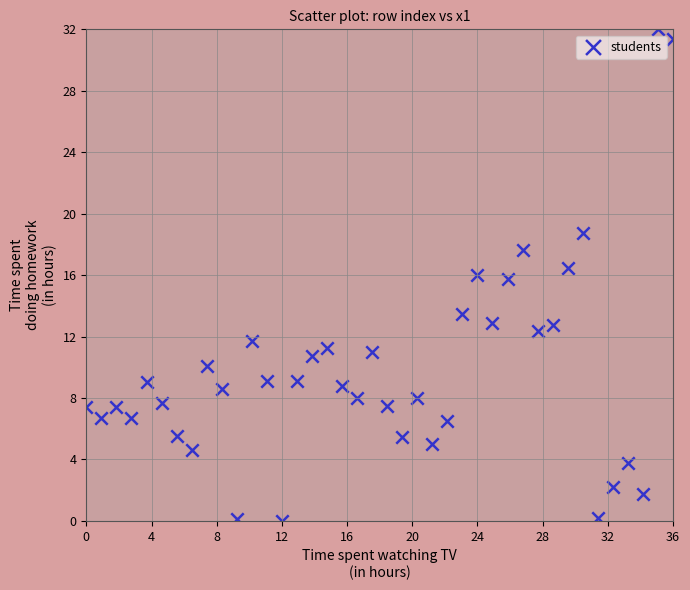

What is the range of X values (max minus min)?

36.0